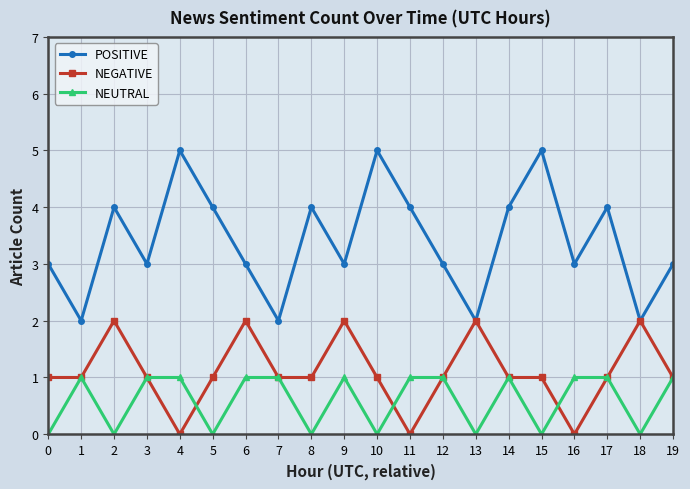

Which series has the largest total across all categories?

POSITIVE